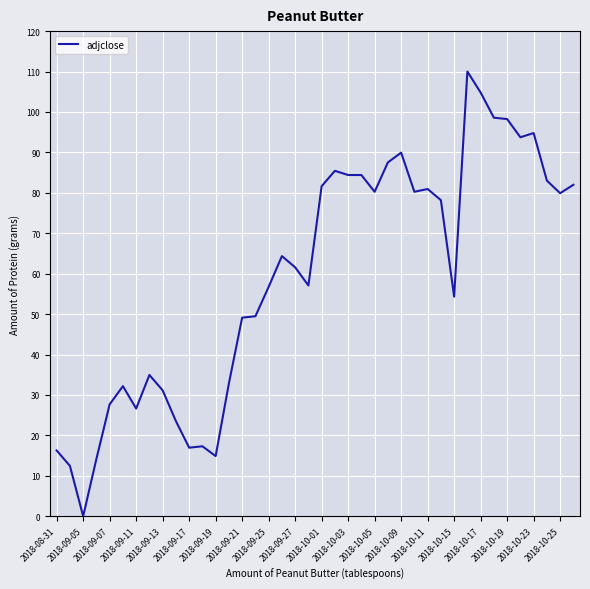

Count the number of data series in this chart.

1